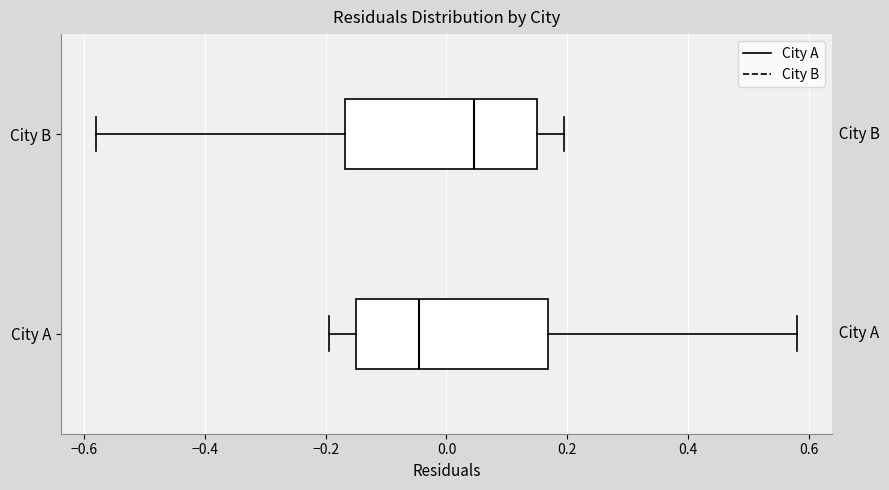

Reading bottom to top, transcribe this box plot: for each box, give where its median line is, the range the box spans, and where its two whiskers end, as read against the x-axis. The values are not printed on the chart, so give them approximately, as read against the axis.

City A: median -0.04, box -0.14 to 0.16, whiskers -0.20 to 0.58
City B: median 0.04, box -0.16 to 0.14, whiskers -0.58 to 0.20